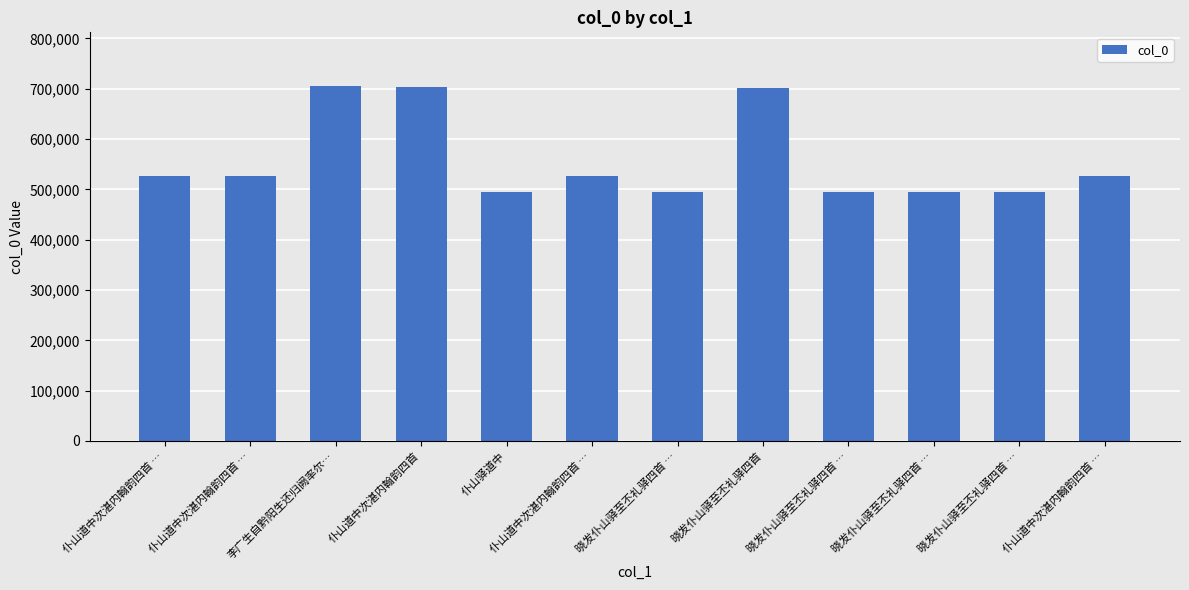

At which label is the value closest to 600141?

仆山道中次湛内翰韵四首 …